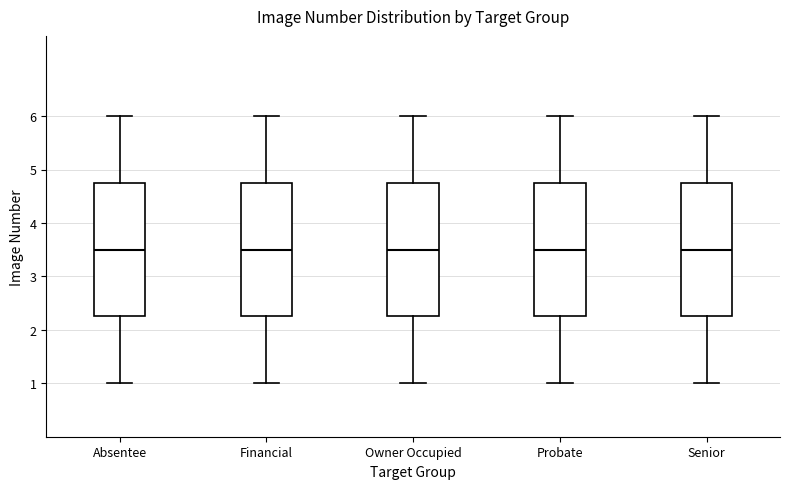

Where is the upper edge of the box for Senior on the y-axis? The values are not printed on the chart, so give them approximately, as read against the axis.

4.8